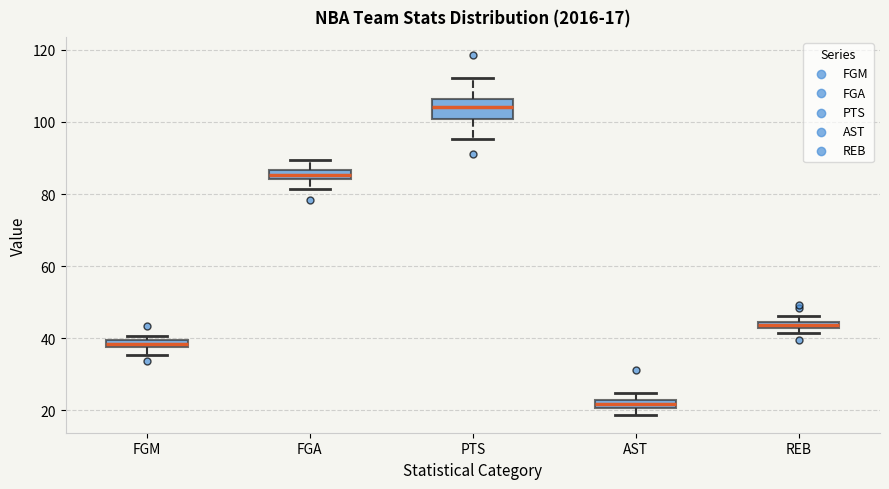

Comparing the boxes themselves (not the whiskers), which one is the tallest?

PTS